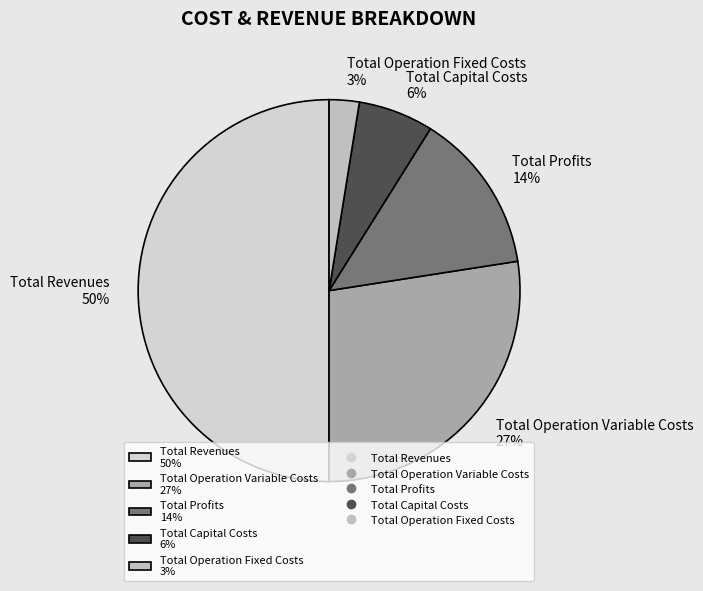

Is it true that Total Profits is 14% of the pie?

True